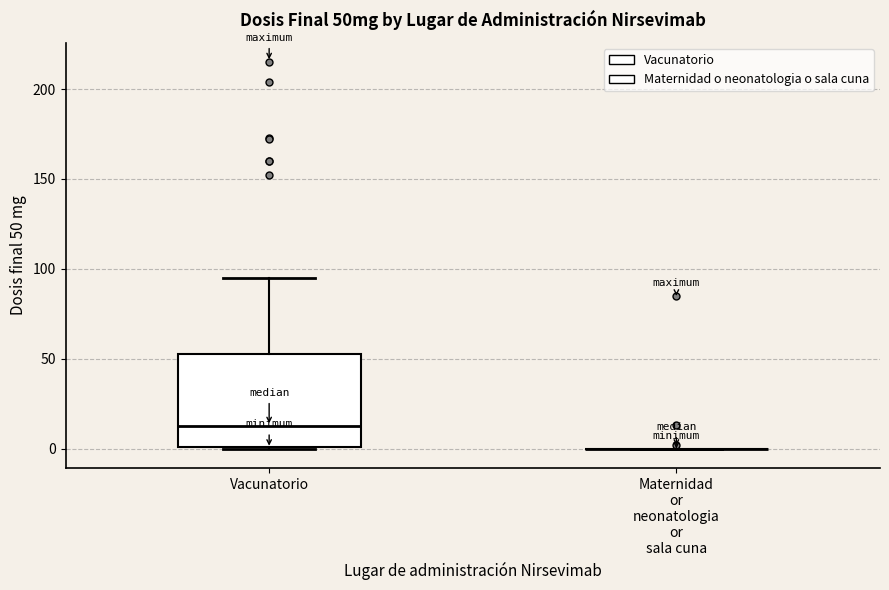

Reading left to right, read every box against the y-axis: the position of its median line, the range the box covers, and the ends of its whiskers. The values are not printed on the chart, so give them approximately, as read against the axis.

Vacunatorio: median 15, box 0 to 55, whiskers 0 to 95
Maternidad or neonatologia or sala cuna: box collapsed to a line at 0, whiskers 0 to 0